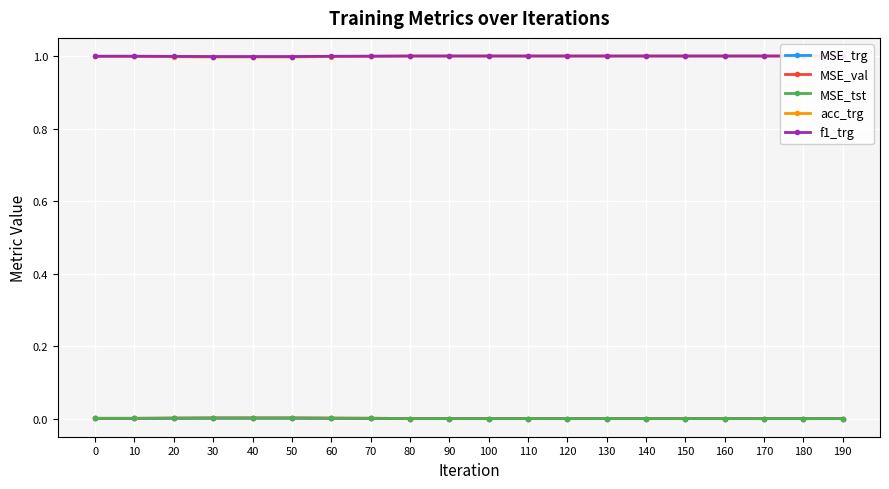

The value of acc_trg at 150 is 1.7. True or false?

False